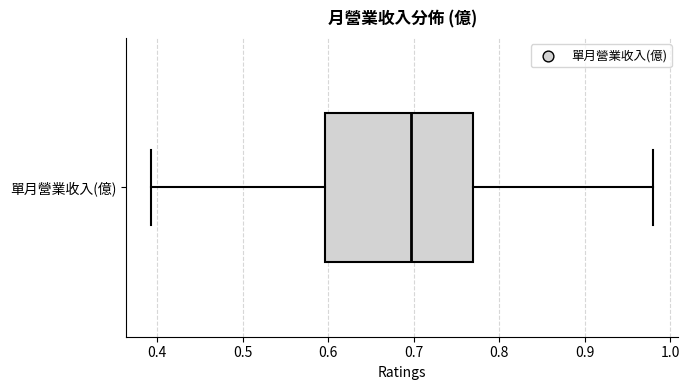

Where is the left edge of the box for 單月營業收入(億) on the x-axis? The values are not printed on the chart, so give them approximately, as read against the axis.

0.60